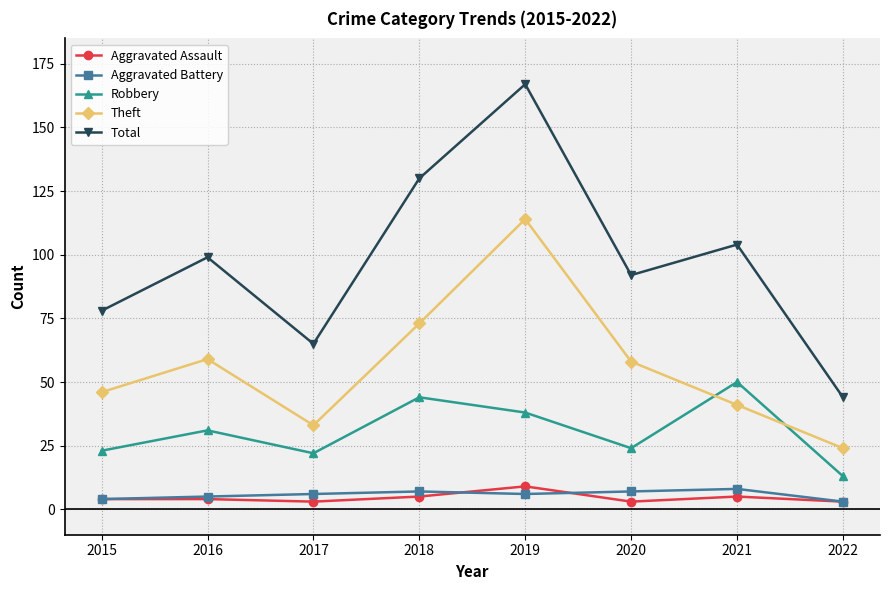

Which category has the highest value in the Total series?

2019